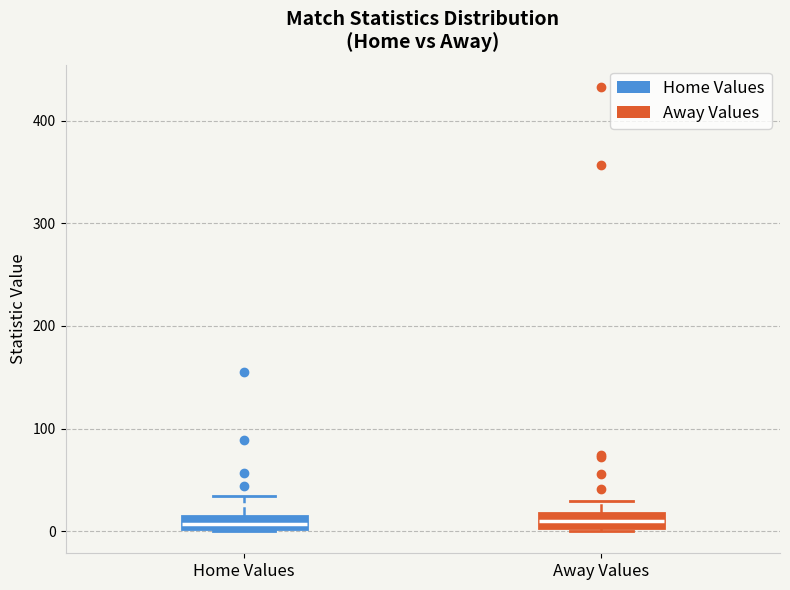

Where is the lower edge of the box for Home Values on the y-axis? The values are not printed on the chart, so give them approximately, as read against the axis.

0